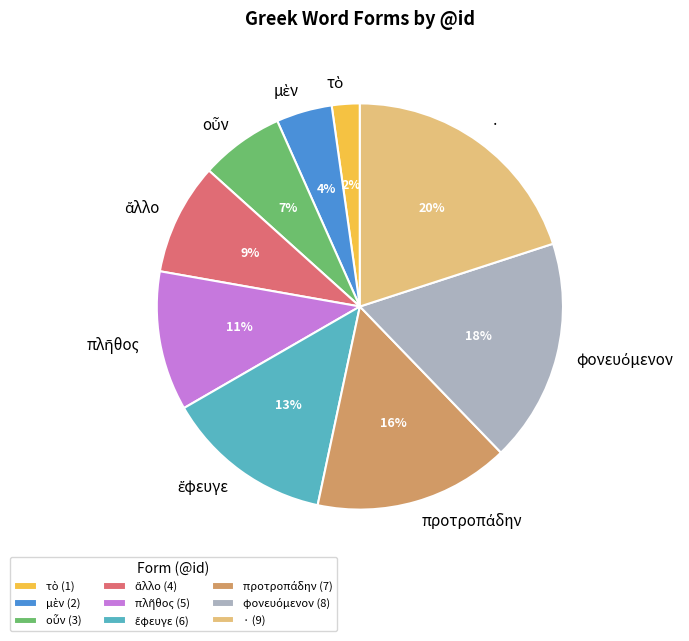

Which slice is the largest?

·